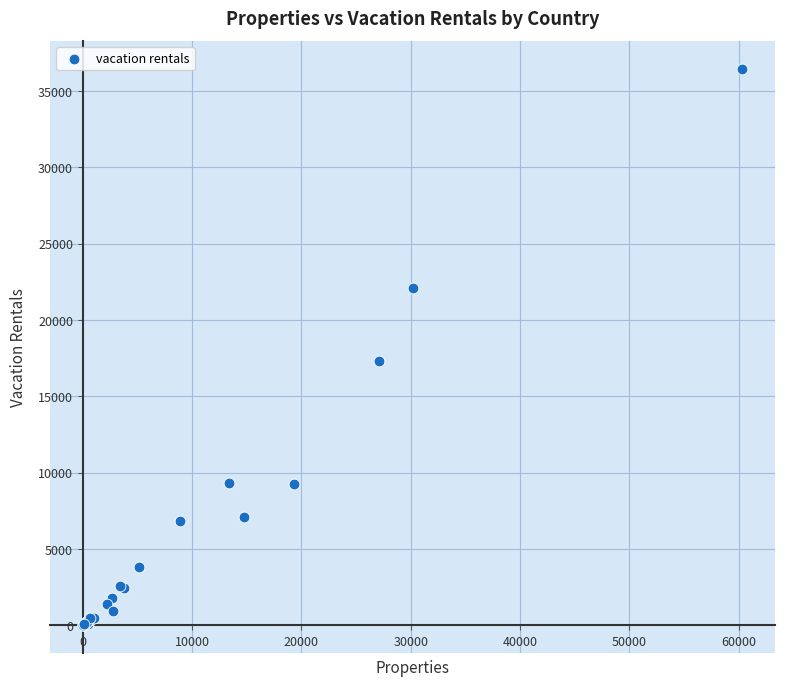

What Y value in the scatter plot is closest to 18234?

17301